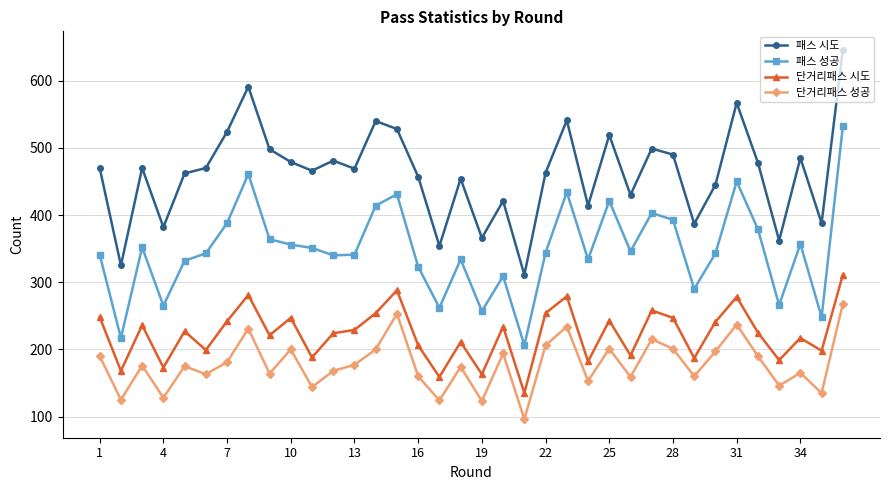

Which series has the largest total across all categories?

패스 시도